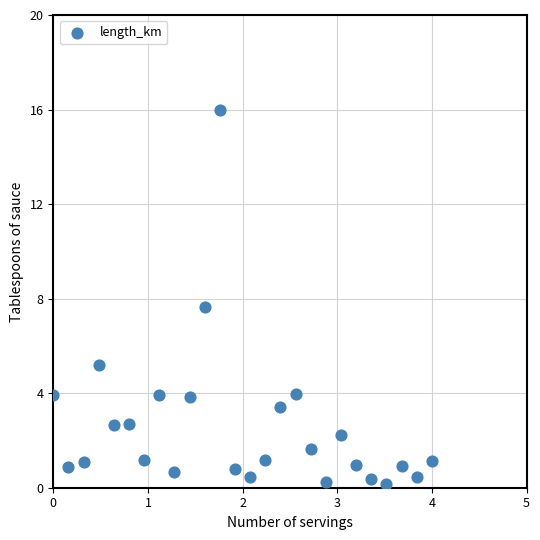

What Y value in the scatter plot is closest to 8?

7.6